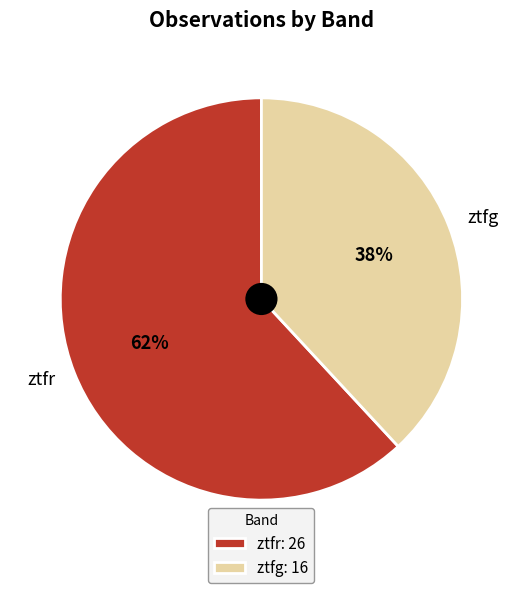

To the nearest percent, what is the difference between the ztfg and ztfr slice percentages?

24%